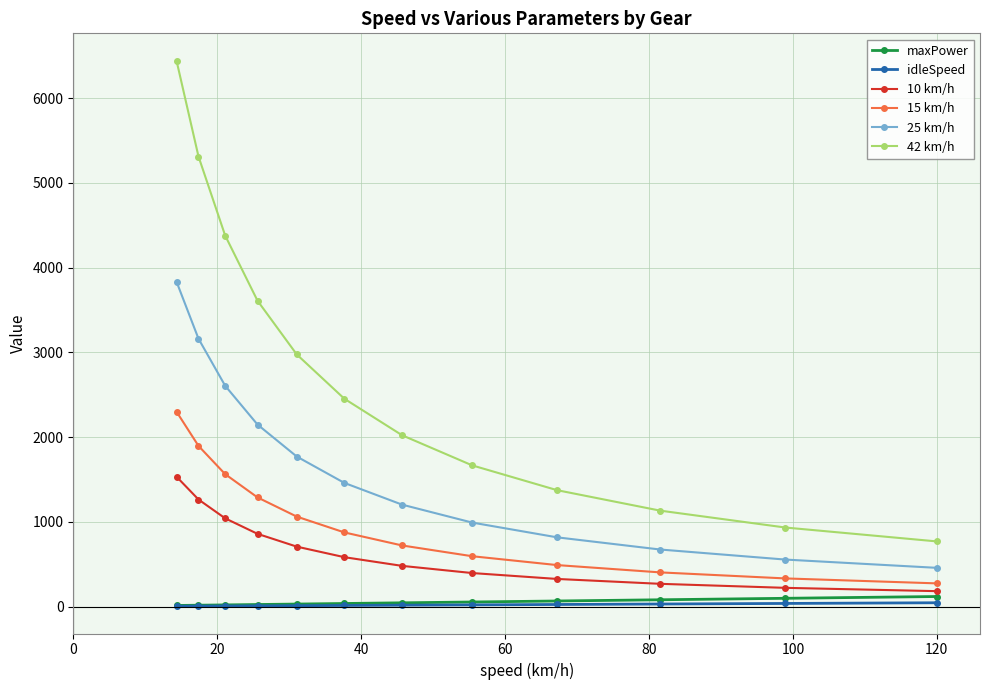

Which series has the widest spread of values?

42 km/h